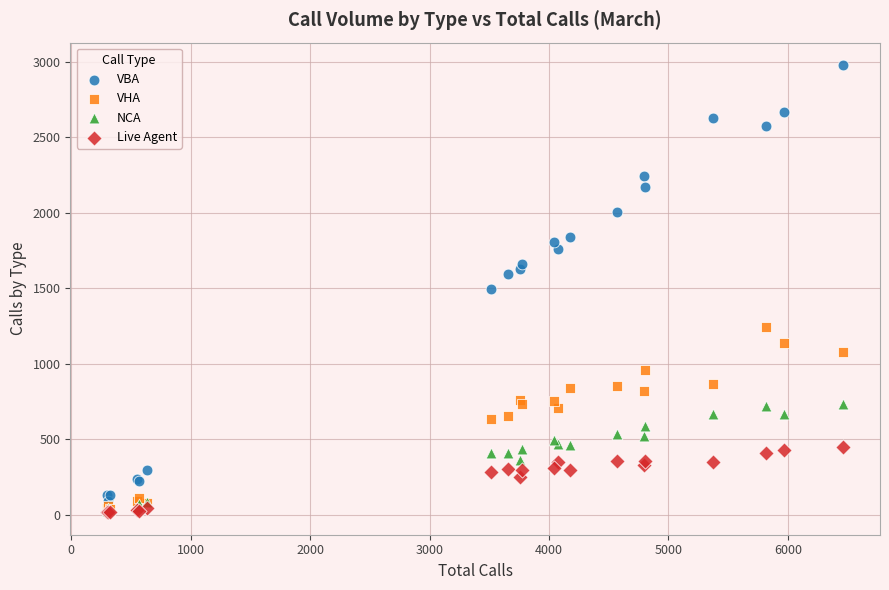

Which series has the widest spread of Y values?

VBA